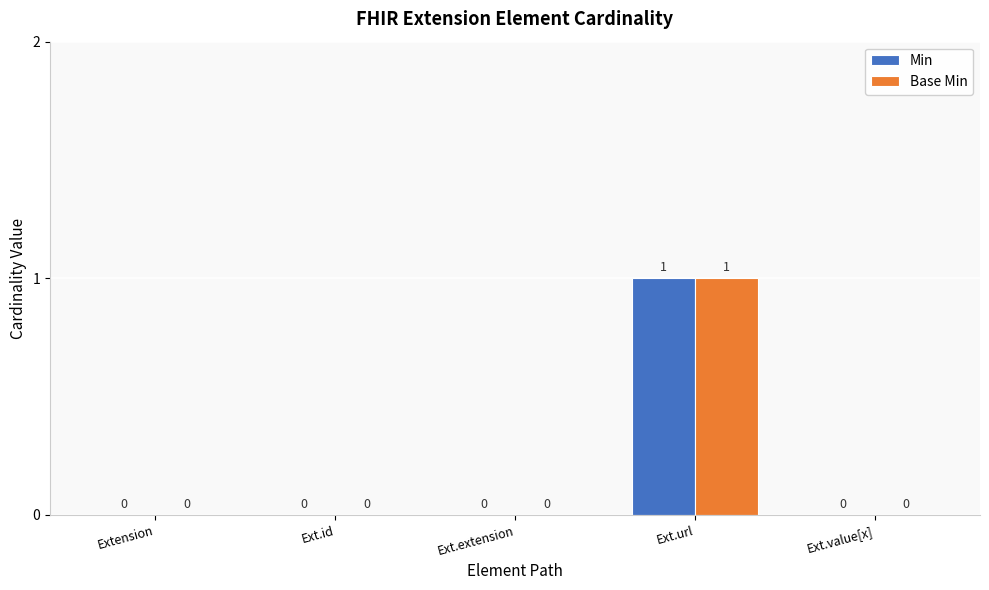

Is it true that Base Min equals 0 at Ext.value[x]?

True